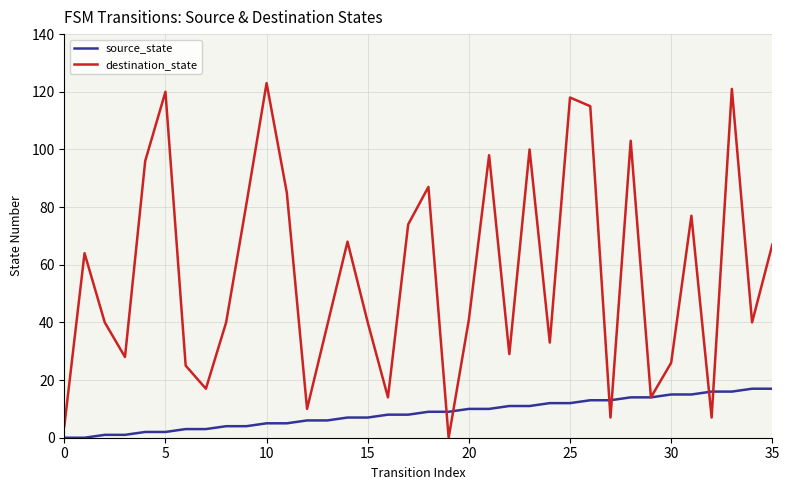

How many interior local peaks does the destination_state series have?

11